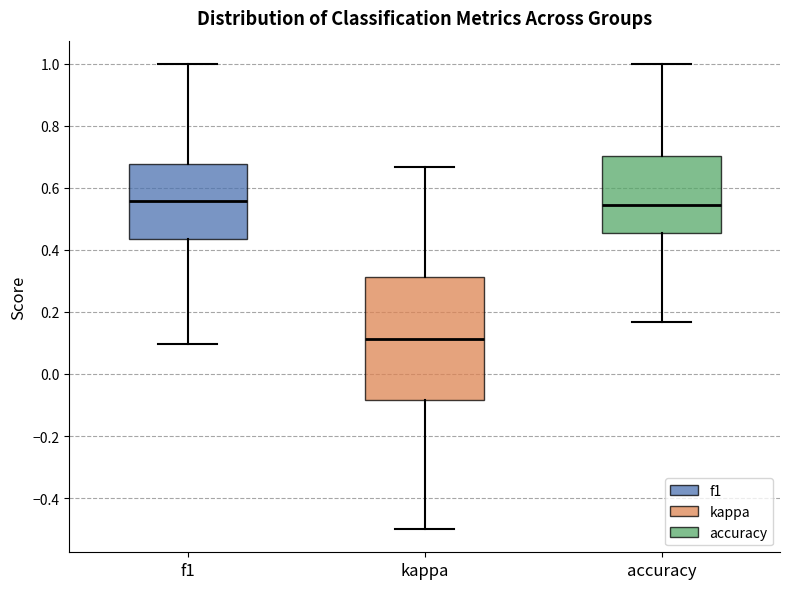

Which box is the tallest, from its lower edge to its upper edge?

kappa